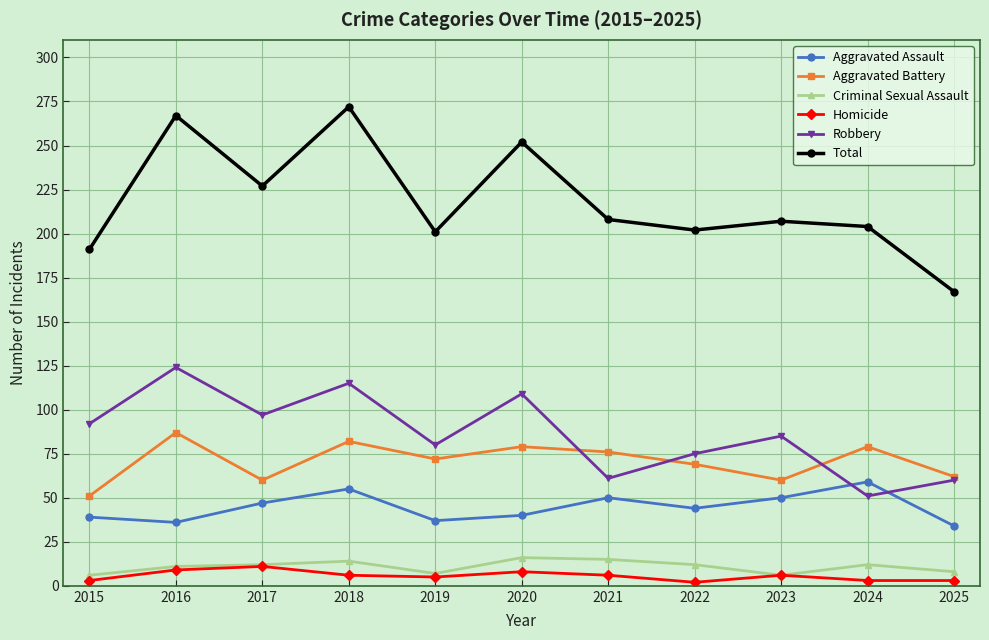

Where is the first local minimum for Total?

2017